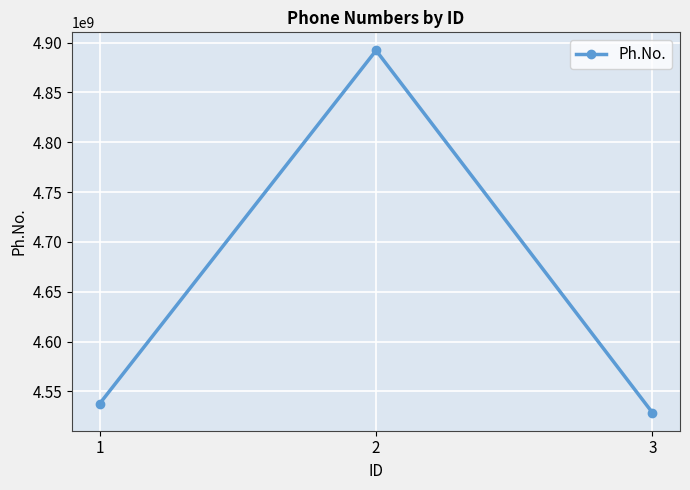

What is the average value?

4652913682